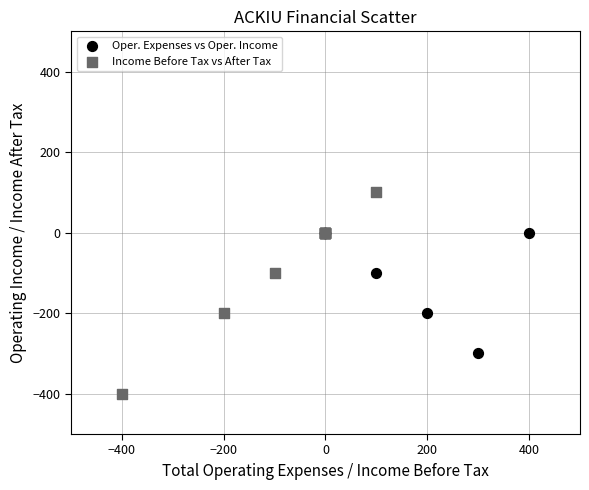

Which series has the widest spread of Y values?

Income Before Tax vs After Tax